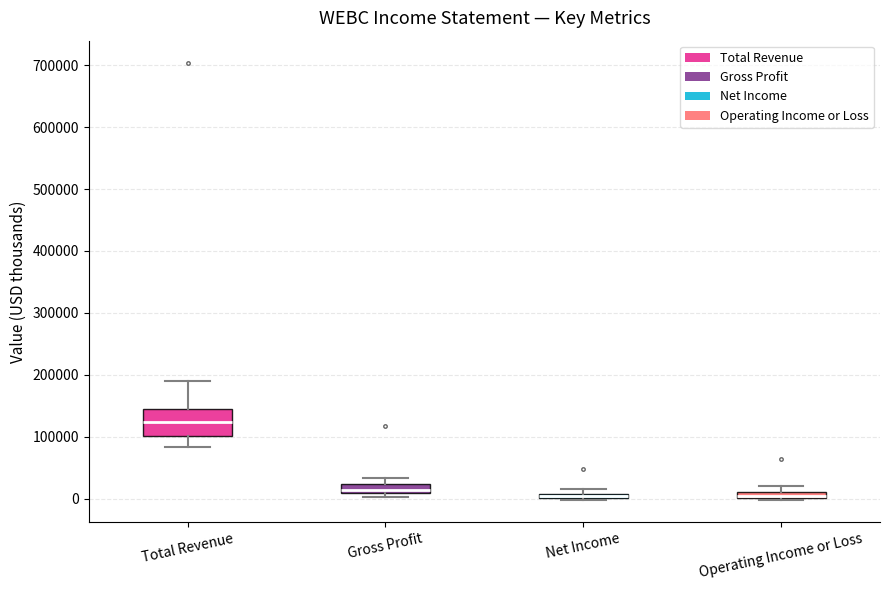

Where is the lower edge of the box for Gross Profit on the y-axis? The values are not printed on the chart, so give them approximately, as read against the axis.

10000